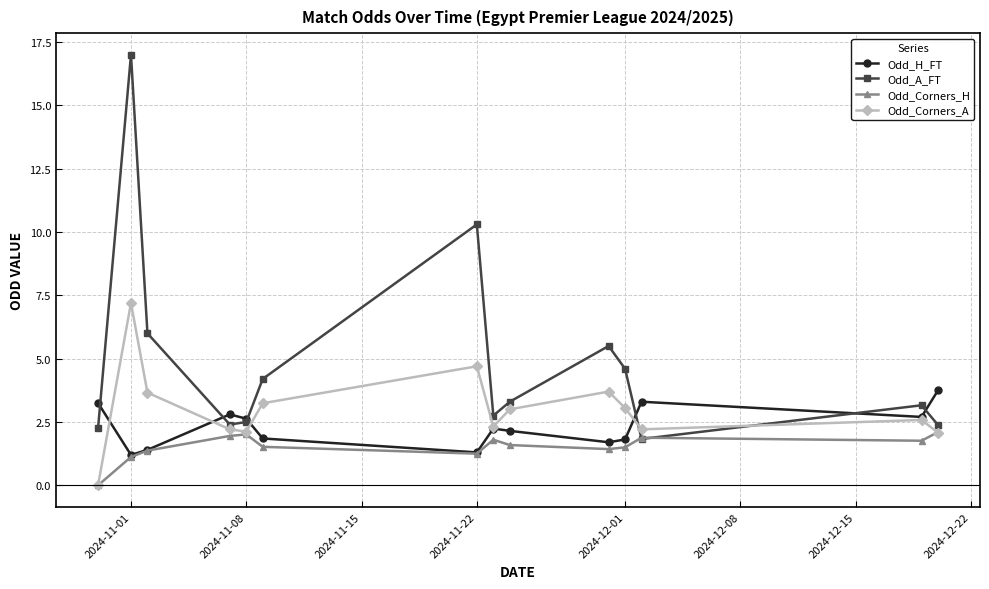

Does the chart have visible grid lines?

Yes